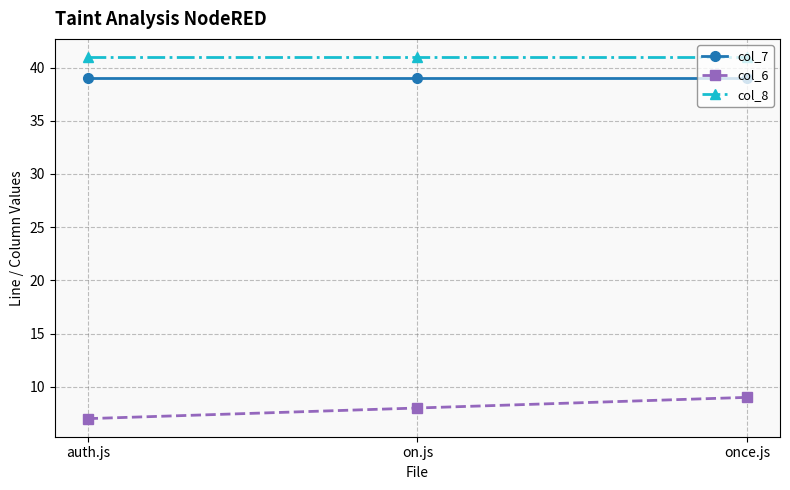

At which category is the sum across all series the highest?

once.js